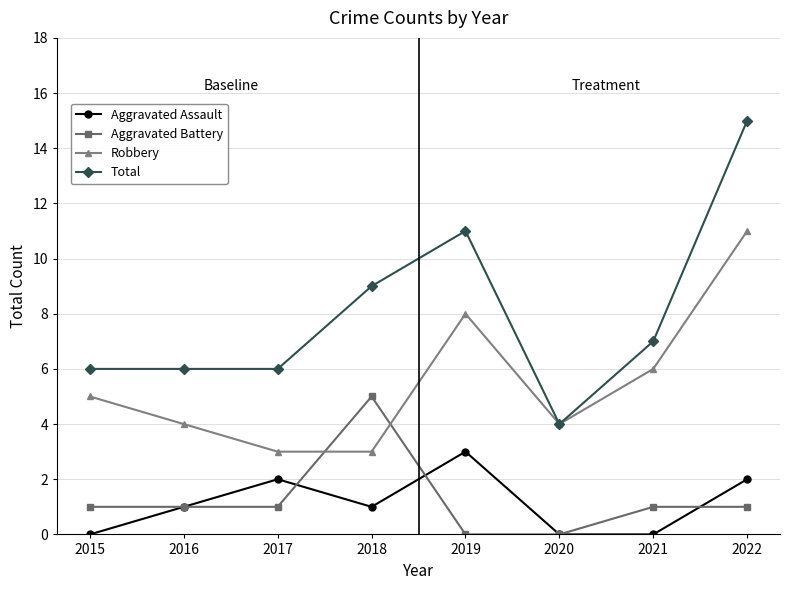

What value does the Total series have at 2016?

6